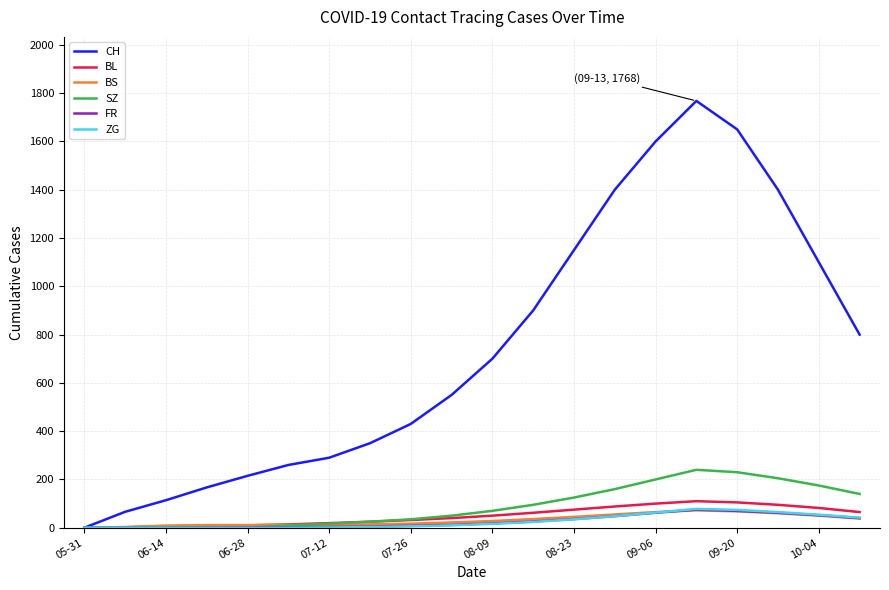

What is the maximum value shown in the chart?

1768